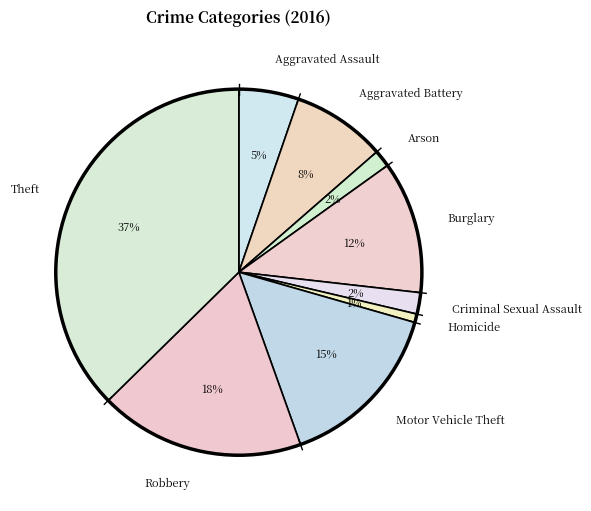

How many segments does this pie chart have?

9